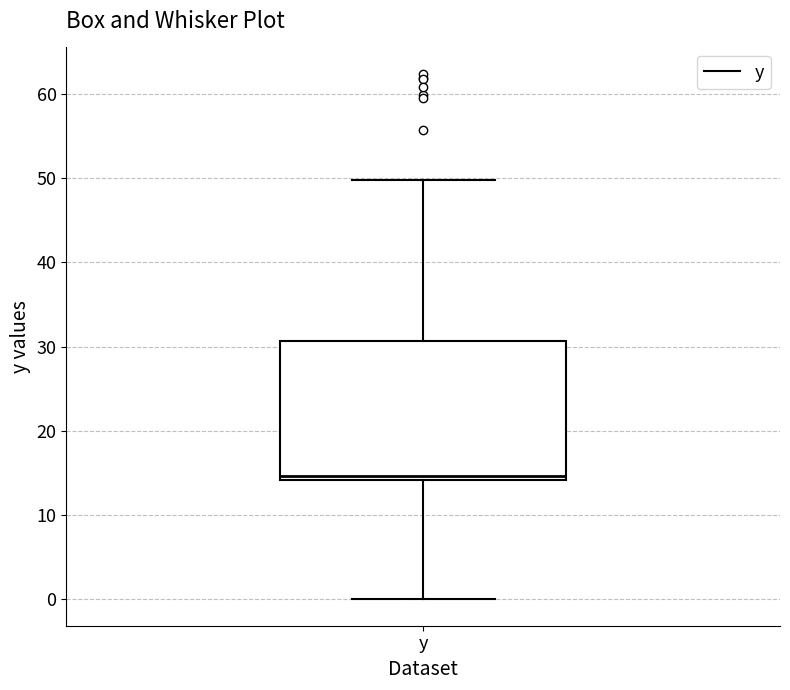

Read this box plot against the y-axis: the position of the median line, the range covered by the box, and the ends of both whiskers. The values are not printed on the chart, so give them approximately, as read against the axis.

median 15, box 14 to 31, whiskers 0 to 50